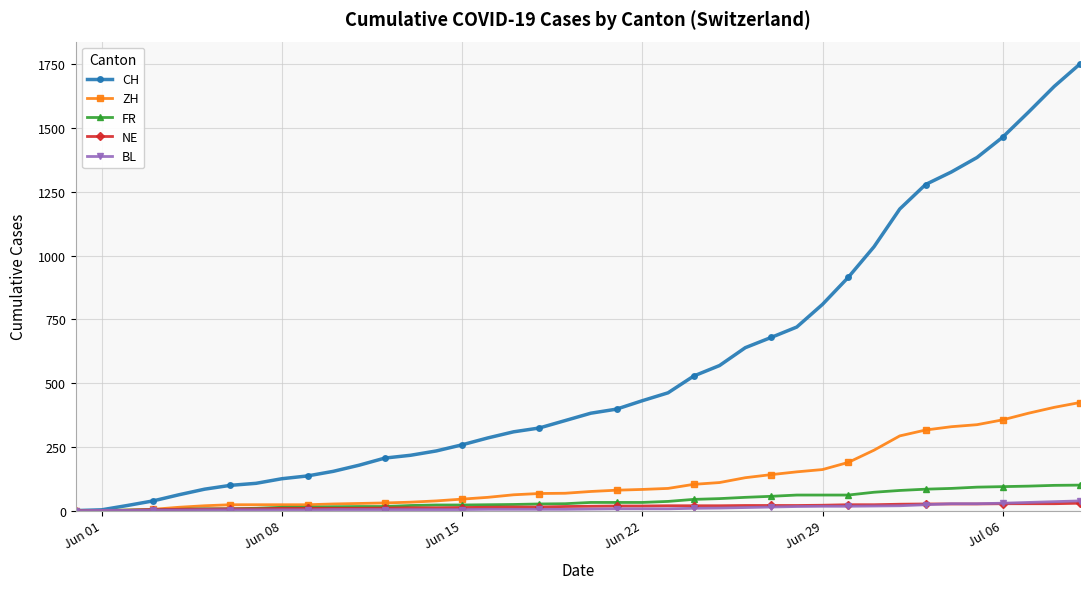

Which series has the largest total across all categories?

CH